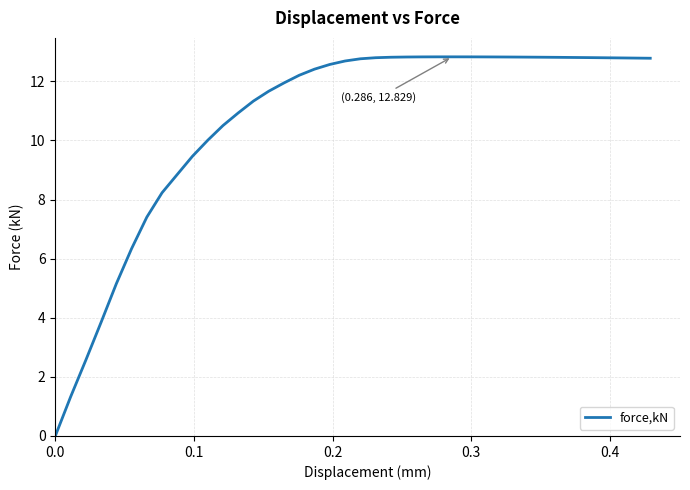

What is the greatest value displayed?

12.8